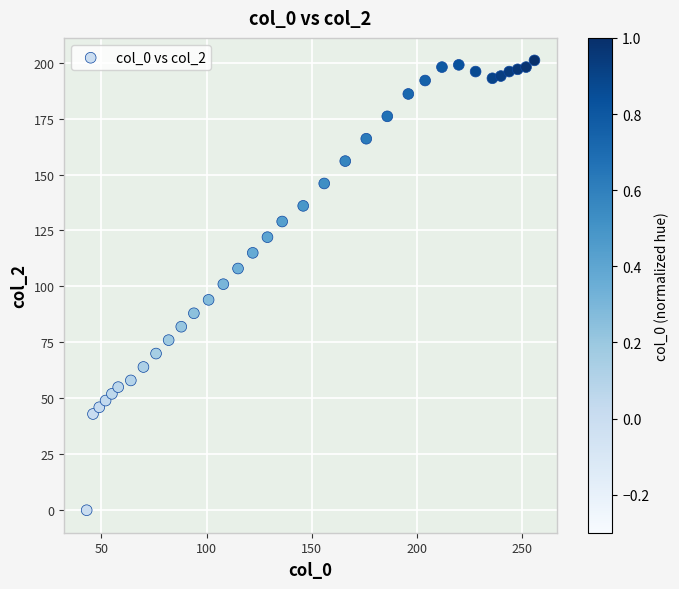

What is the range of X values (max minus min)?

213